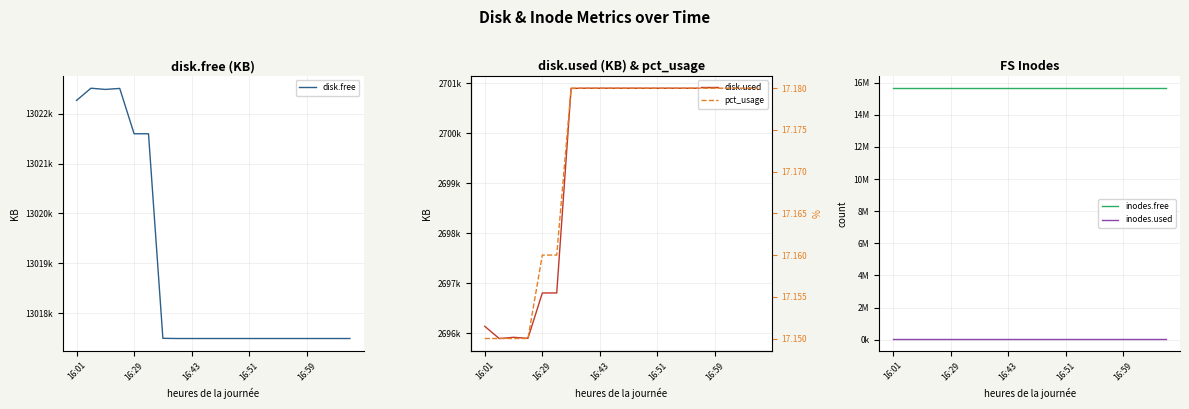

Reading left to right, transcribe all the data shown in this chart.

disk.free: 13022264.0	13022508.0	13022484.0	13022504.0	13021596.0	13021596.0	13017500.0	13017496.0	13017496.0	13017496.0	13017496.0	13017496.0	13017496.0	13017496.0	13017496.0	13017496.0	13017496.0	13017496.0	13017496.0	13017496.0
disk.used: 2696136.0	2695892.0	2695916.0	2695896.0	2696804.0	2696804.0	2700900.0	2700904.0	2700904.0	2700904.0	2700904.0	2700904.0	2700904.0	2700904.0	2700904.0	2700904.0	2700904.0	2700904.0	2700904.0	2700904.0
inodes.free: 15660096.0	15660096.0	15660096.0	15660096.0	15660096.0	15660096.0	15660096.0	15660096.0	15660096.0	15660096.0	15660096.0	15660096.0	15660096.0	15660096.0	15660096.0	15660096.0	15660096.0	15660096.0	15660096.0	15660096.0
inodes.used: 68544.0	68544.0	68544.0	68544.0	68544.0	68544.0	68544.0	68544.0	68544.0	68544.0	68544.0	68544.0	68544.0	68544.0	68544.0	68544.0	68544.0	68544.0	68544.0	68544.0
pct_usage: 17.1	17.1	17.1	17.1	17.2	17.2	17.2	17.2	17.2	17.2	17.2	17.2	17.2	17.2	17.2	17.2	17.2	17.2	17.2	17.2